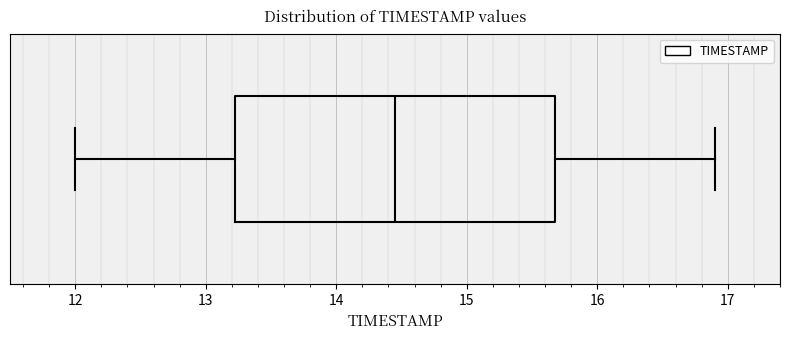

Transcribe this box plot: give where the median line is, the range the box spans, and where the two whiskers end, as read against the x-axis. The values are not printed on the chart, so give them approximately, as read against the axis.

median 14.5, box 13.2 to 15.7, whiskers 12.0 to 16.9